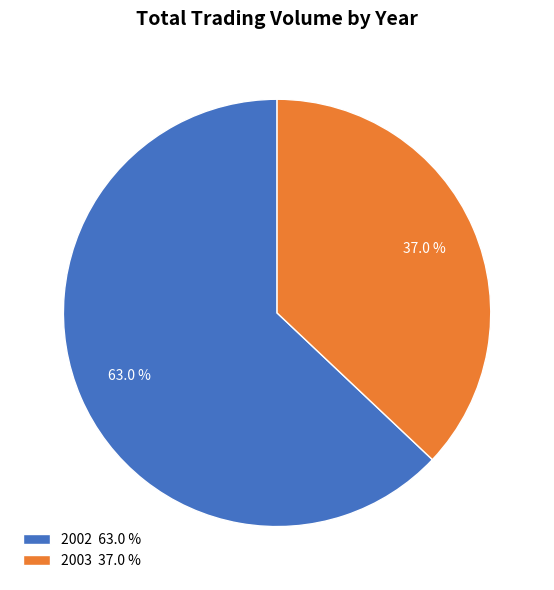

Rank the categories by value from highest to lowest.

2002 63.0 %, 2003 37.0 %